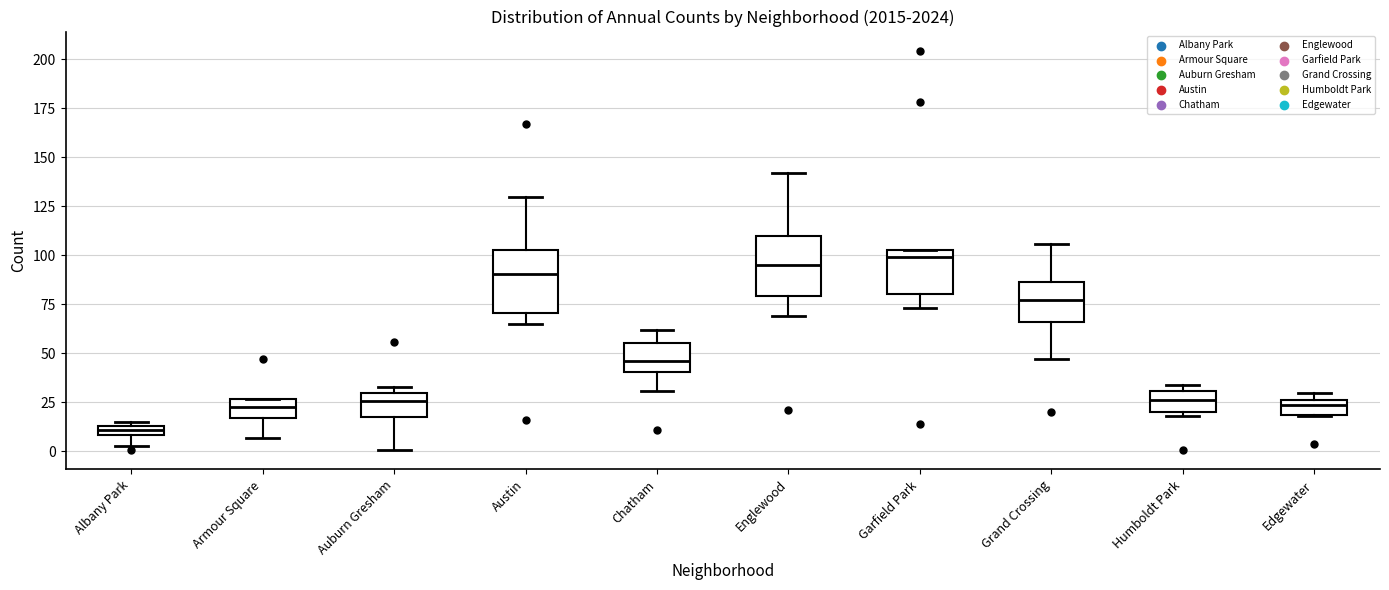

Where is the lower edge of the box for Armour Square on the y-axis? The values are not printed on the chart, so give them approximately, as read against the axis.

15